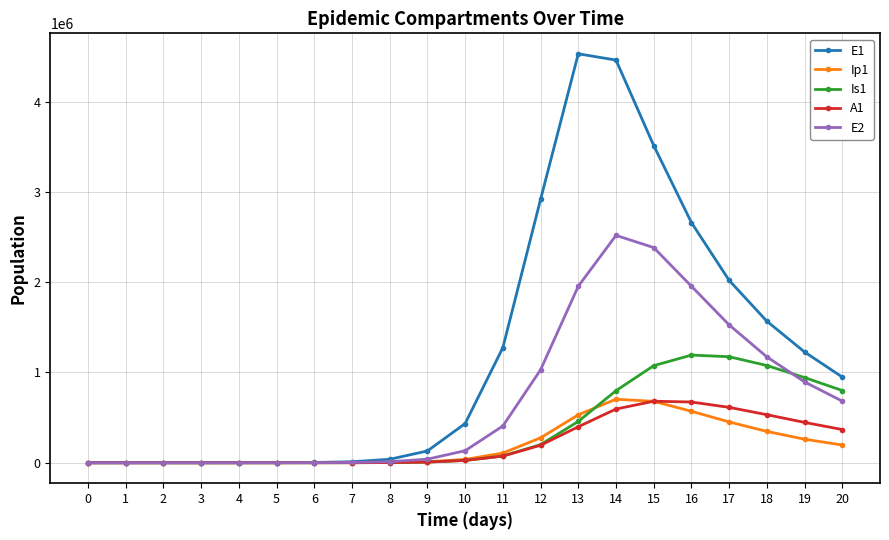

Which series has the largest total across all categories?

E1